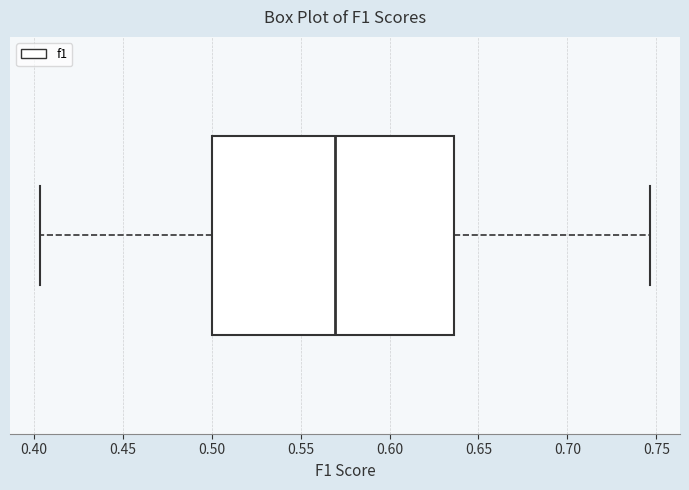

Read this box plot against the x-axis: the position of the median line, the range covered by the box, and the ends of both whiskers. The values are not printed on the chart, so give them approximately, as read against the axis.

median 0.570, box 0.500 to 0.635, whiskers 0.405 to 0.745